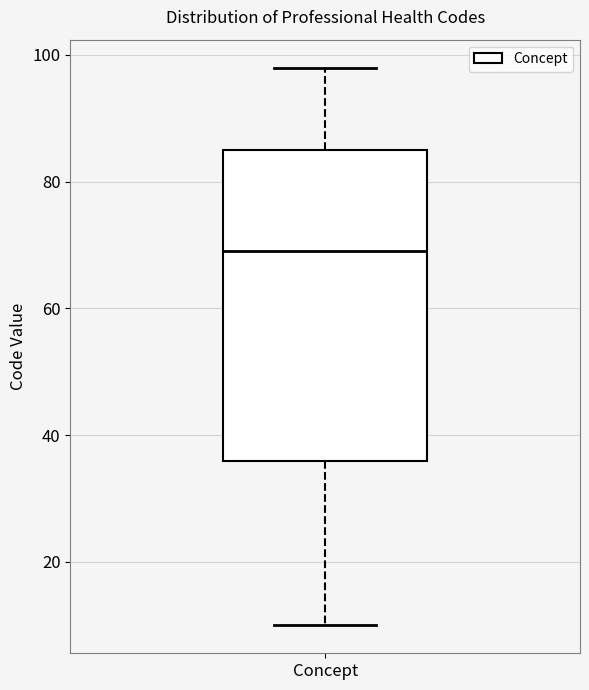

Where is the upper edge of the box for Concept on the y-axis? The values are not printed on the chart, so give them approximately, as read against the axis.

86